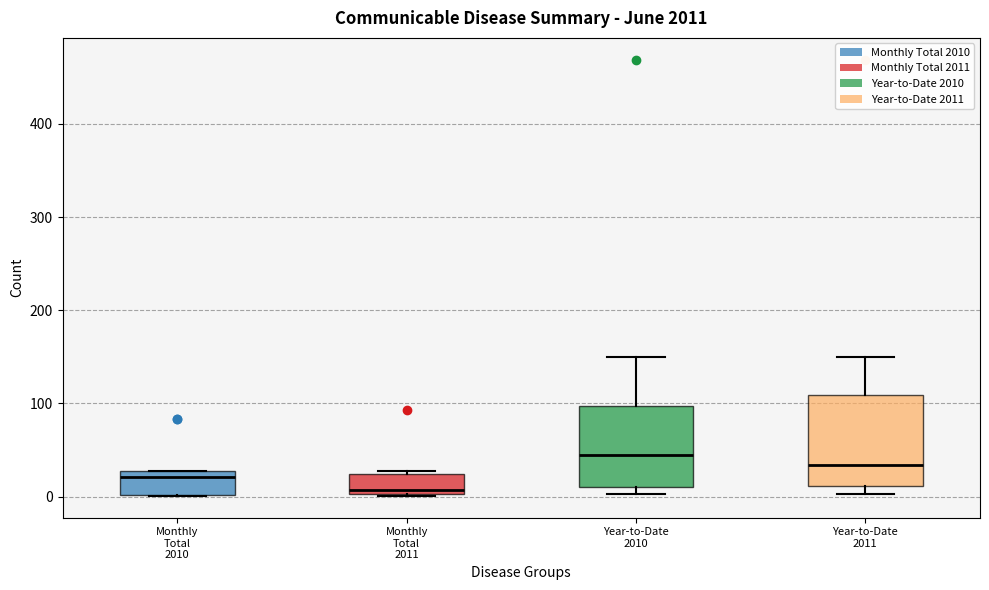

Reading left to right, transcribe this box plot: for each box, give where its median line is, the range the box spans, and where its two whiskers end, as read against the y-axis. The values are not printed on the chart, so give them approximately, as read against the axis.

Monthly Total 2010: median 20, box 0 to 30, whiskers 0 to 30
Monthly Total 2011: median 10, box 0 to 20, whiskers 0 to 30
Year-to-Date 2010: median 50, box 10 to 100, whiskers 0 to 150
Year-to-Date 2011: median 30, box 10 to 110, whiskers 0 to 150